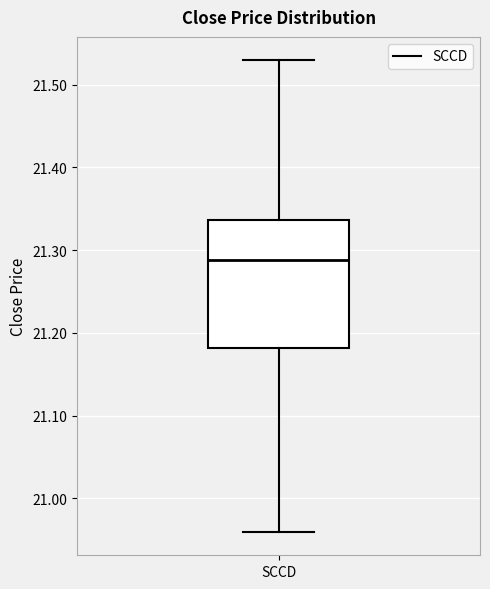

Where does the median line of the box for SCCD sit on the y-axis? The values are not printed on the chart, so give them approximately, as read against the axis.

21.29